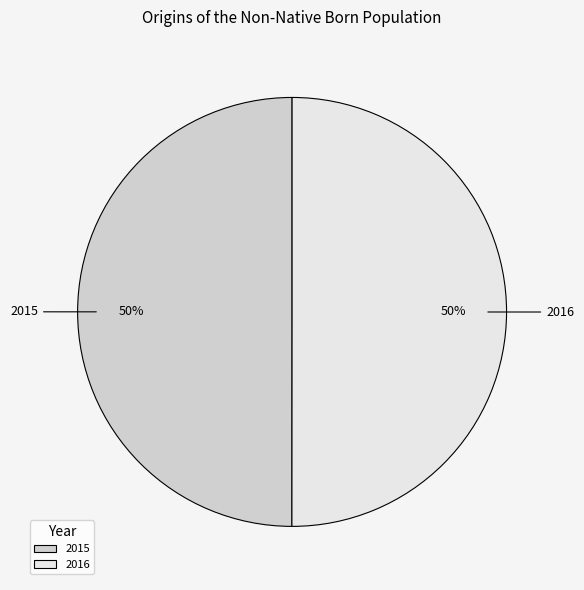

Is the sum of 2016 and 2015 greater than half?

Yes